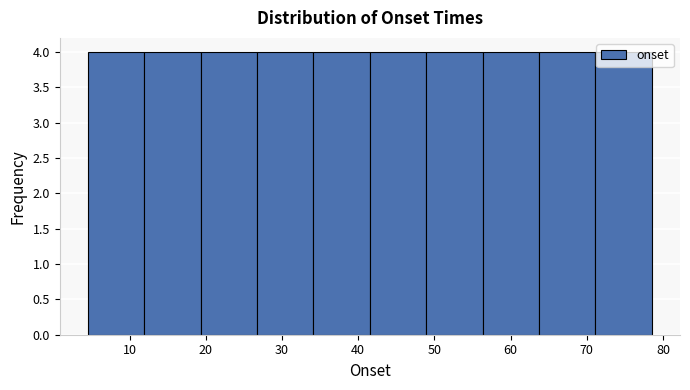

How tall is the bar that spans 27 to 34 on the x-axis? Neither the bar edges nor the heights are printed on the chart, so give them approximately, as read against the axes.

4